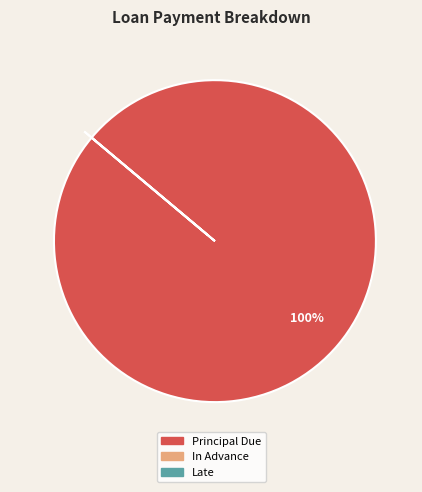

What is the majority slice?

Principal Due